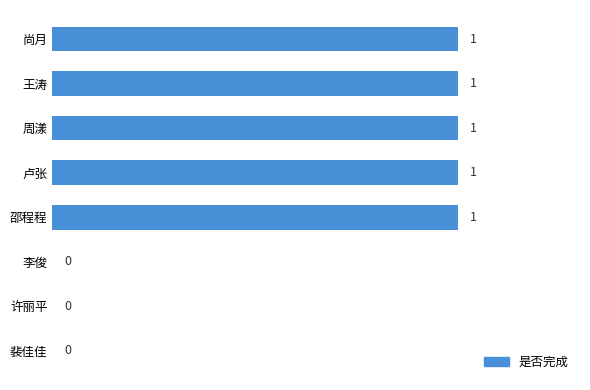

Is it true that the value at 裴佳佳 is 0?

True